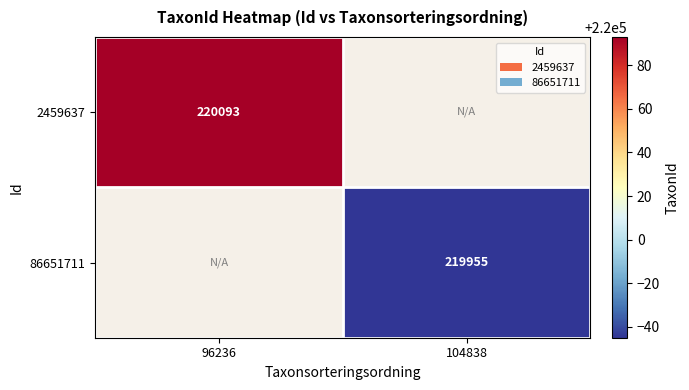

The 86651711 series shows 219955 at 104838. True or false?

True